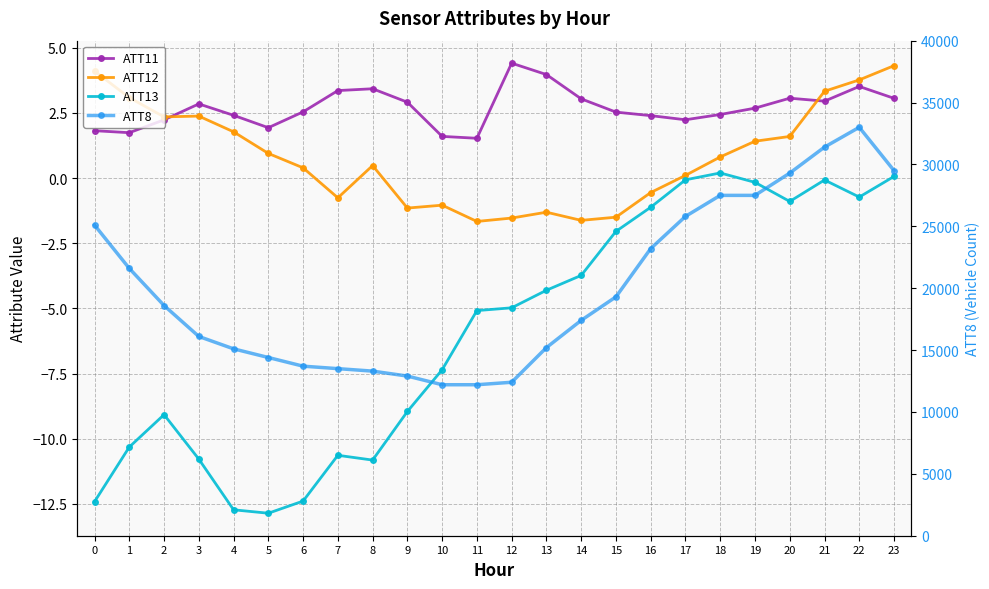

List the labels in order of ATT8 value, smallest first.

10, 11, 12, 9, 8, 7, 6, 5, 4, 13, 3, 14, 2, 15, 1, 16, 0, 17, 18, 19, 20, 23, 21, 22